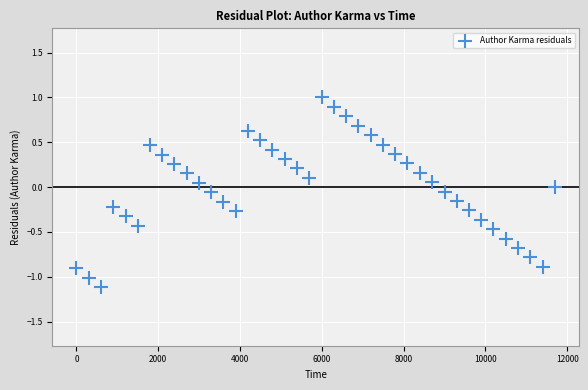

What is the range of X values (max minus min)?

11698.0